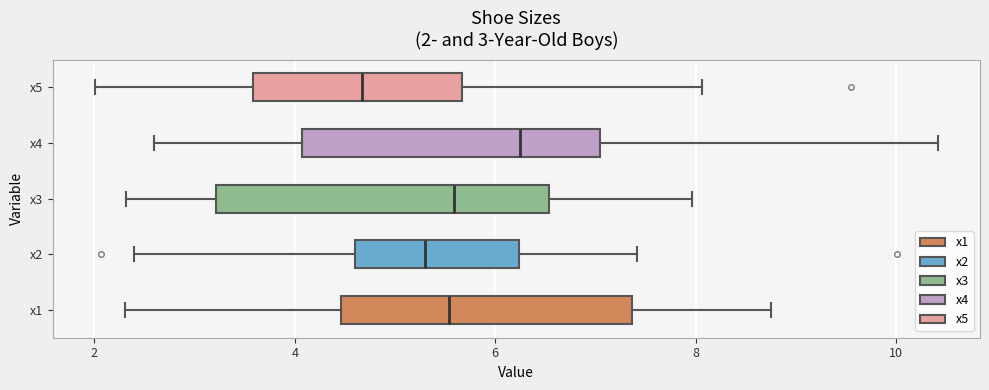

Comparing the boxes themselves (not the whiskers), which one is the widest?

x3